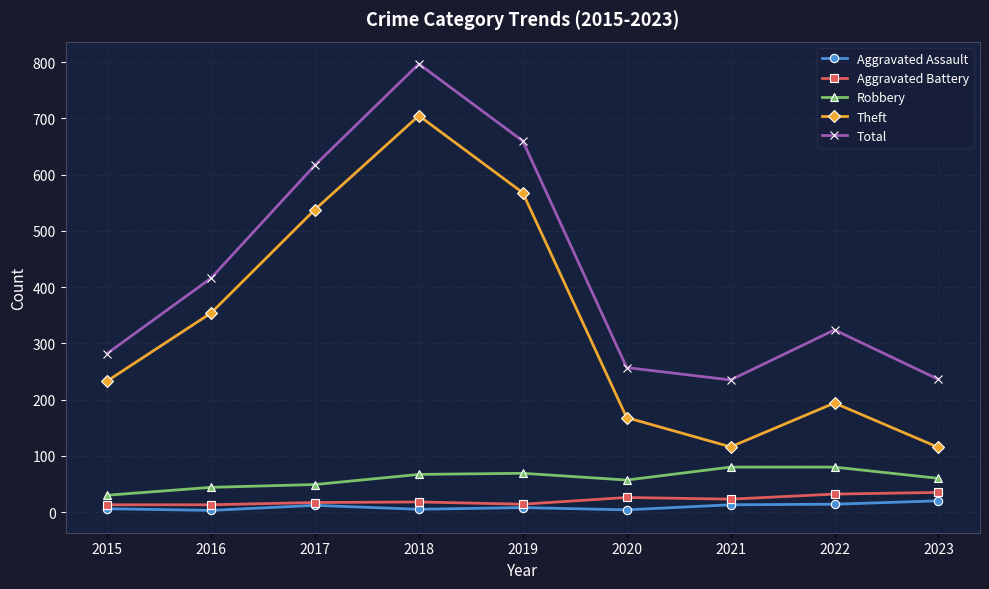

At which category is the sum across all series the highest?

2018